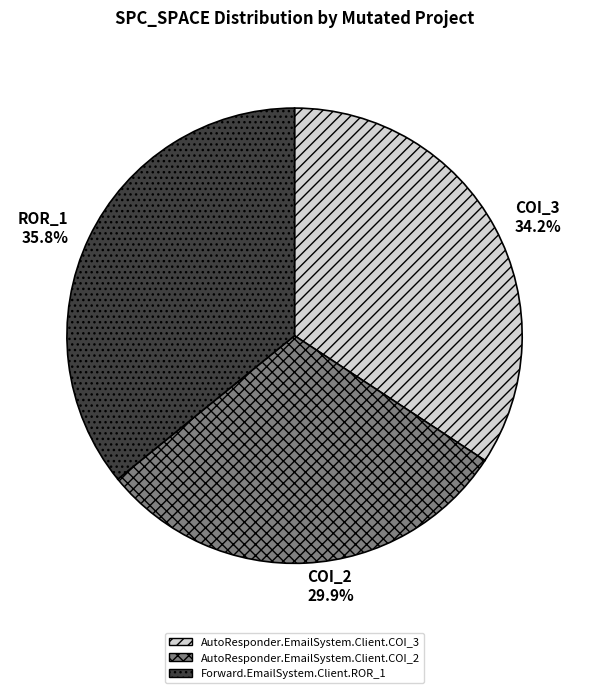

Is it true that AutoResponder.EmailSystem.Client.COI_3 is 27% of the pie?

False